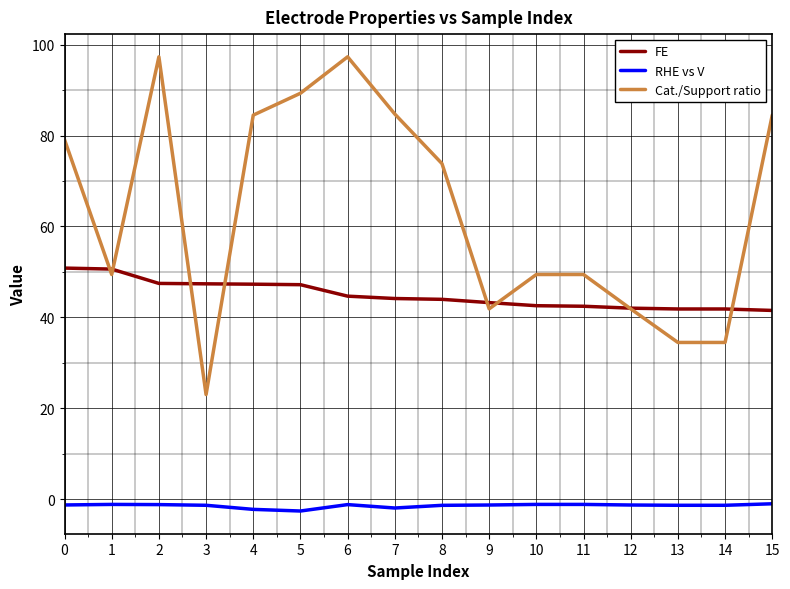

What is the smallest value displayed?

-2.6